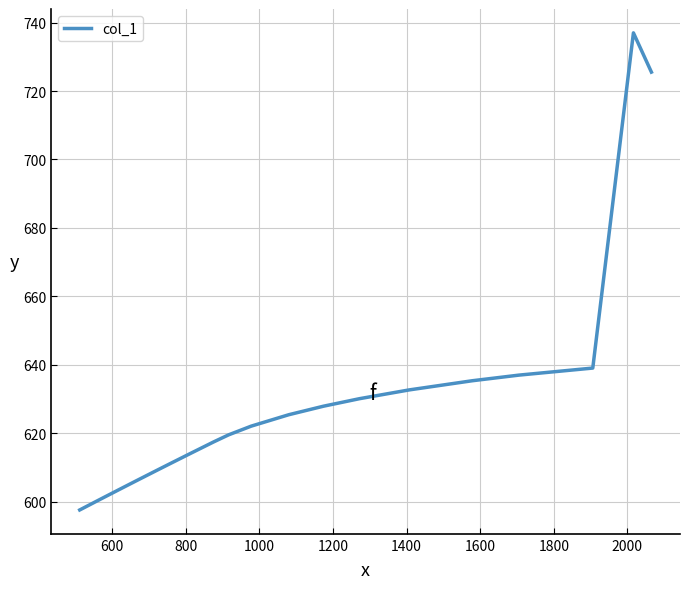

How many distinct data groups are displayed?

1